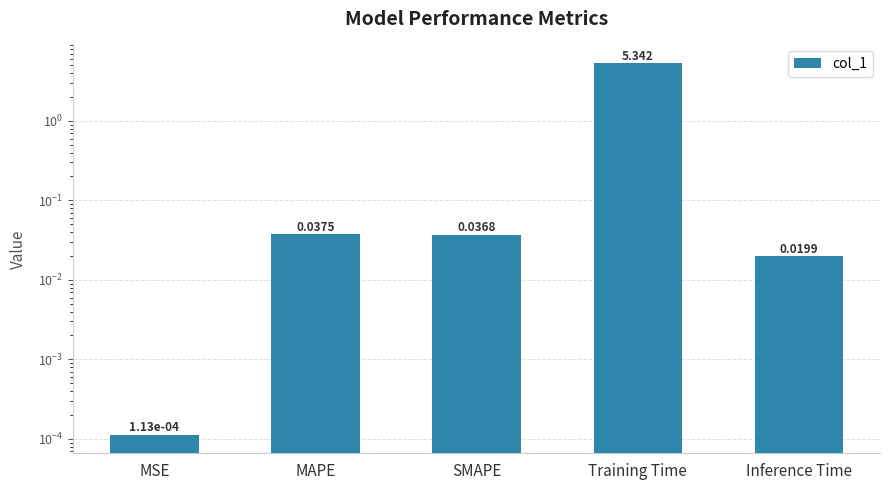

Between MSE and MAPE, which is larger?

MAPE